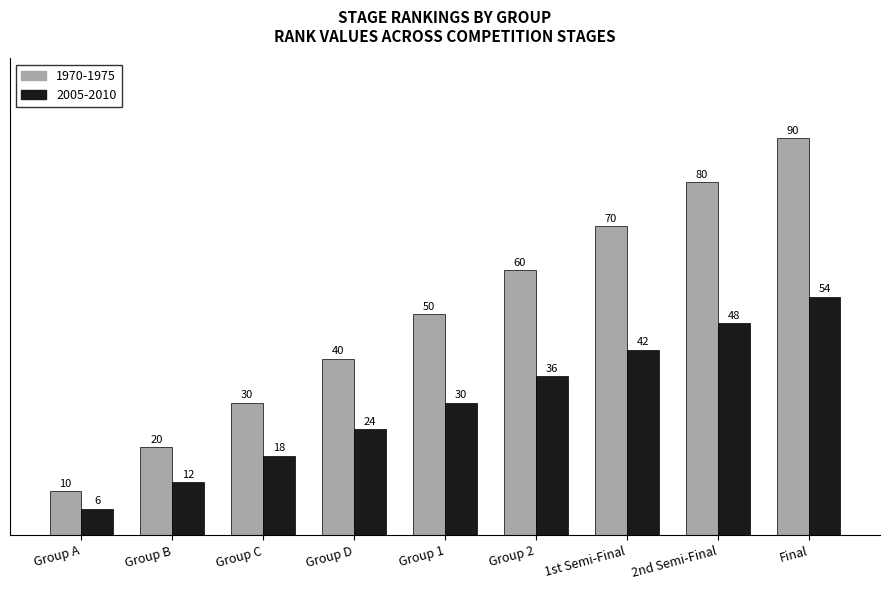

At which category does the chart reach its peak across all series?

Final